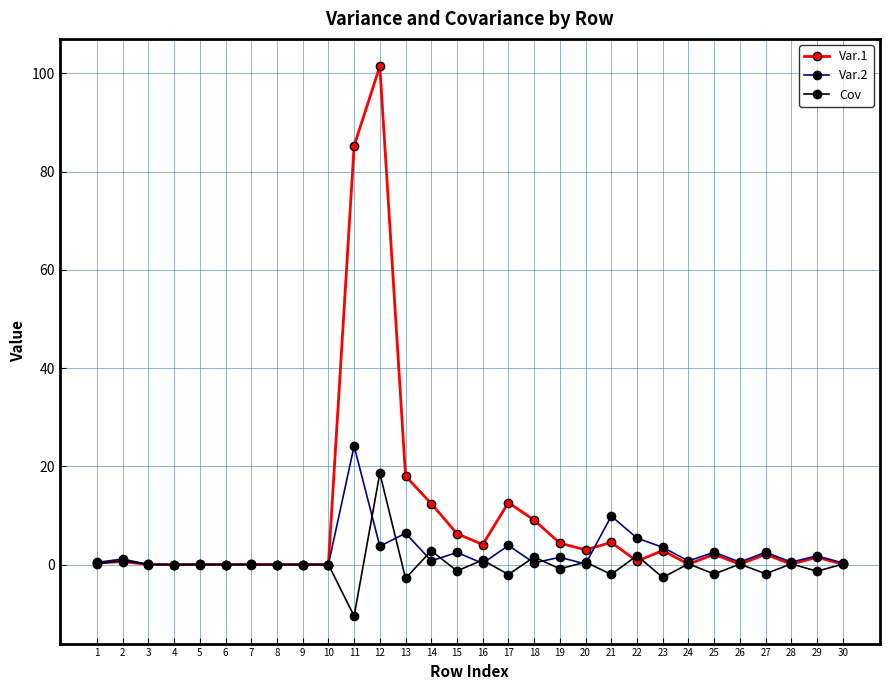

The Var.1 series shows 0.1 at 26. True or false?

True